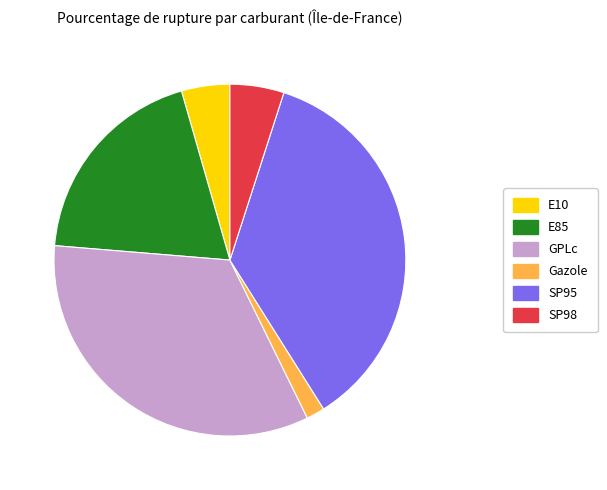

What is the largest slice in the pie chart?

SP95